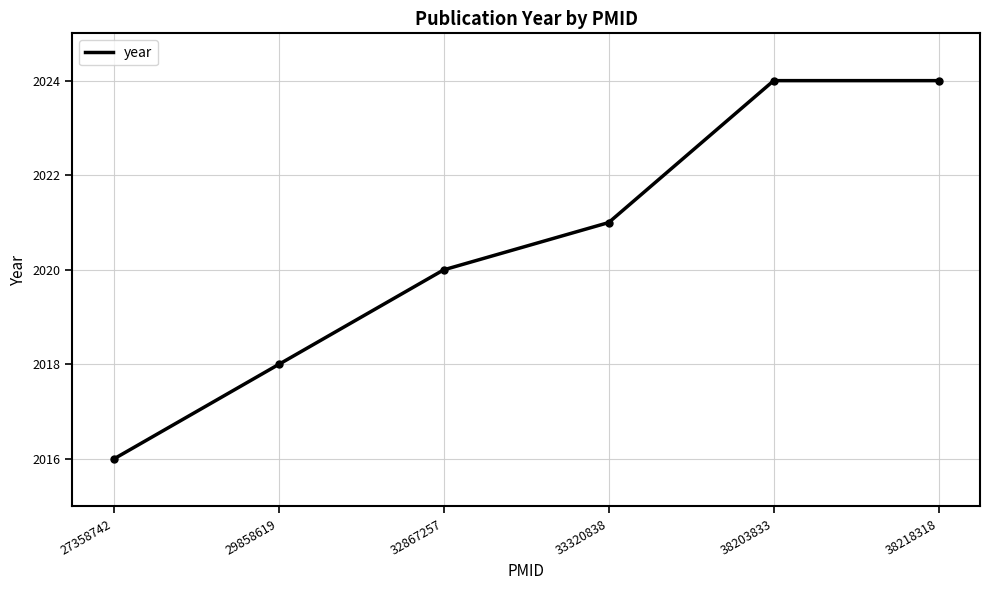

Which has a higher value, 32867257 or 29858619?

32867257